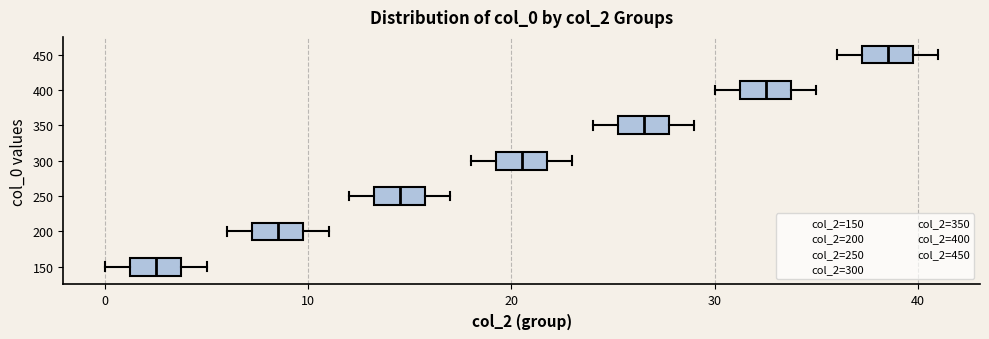

Which box has the furthest to the right median line?

450